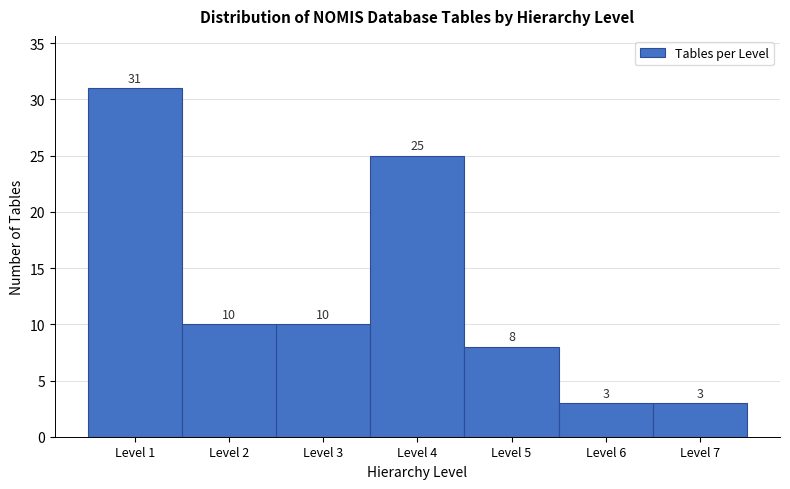

Over which range of the x-axis is the bar tallest?

0.5 to 1.5